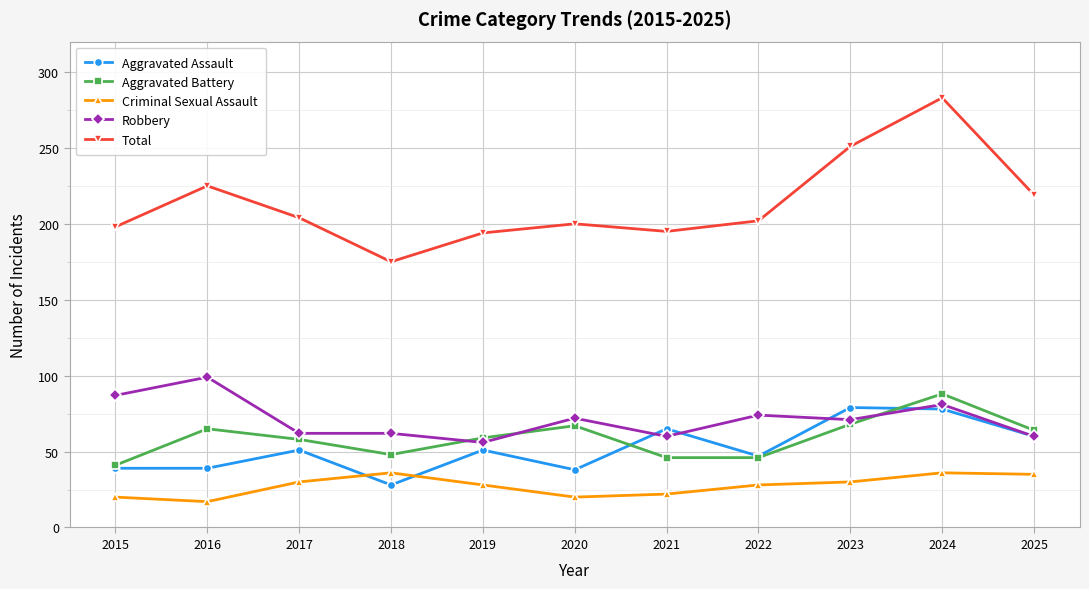

What is the sum of all Total values?

2346